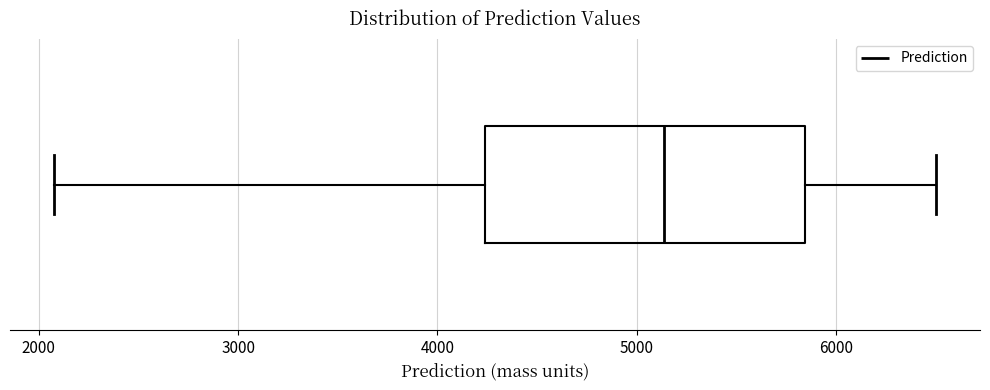

Transcribe this box plot: give where the median line is, the range the box spans, and where the two whiskers end, as read against the x-axis. The values are not printed on the chart, so give them approximately, as read against the axis.

median 5100, box 4200 to 5800, whiskers 2100 to 6500